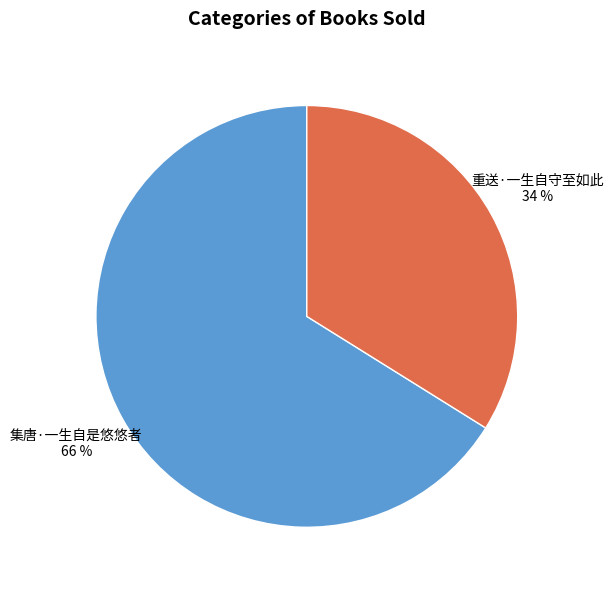

What percentage is the 集唐·一生自是悠悠者 slice, to the nearest percent?

66%